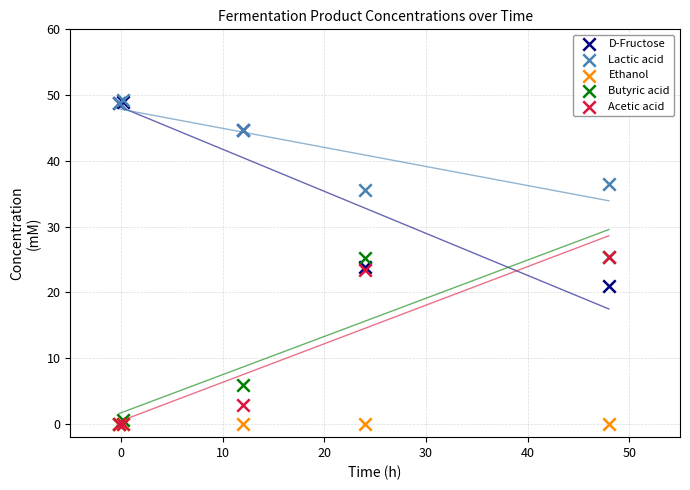

In the Acetic acid series, what Y value is closest to 12?

2.8